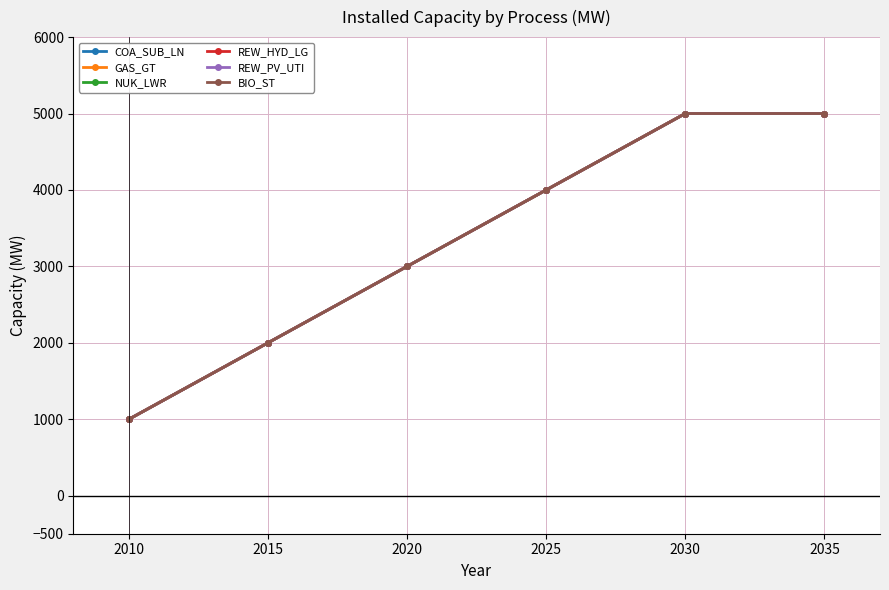

Which series changed the most between 2015 and 2020?

COA_SUB_LN